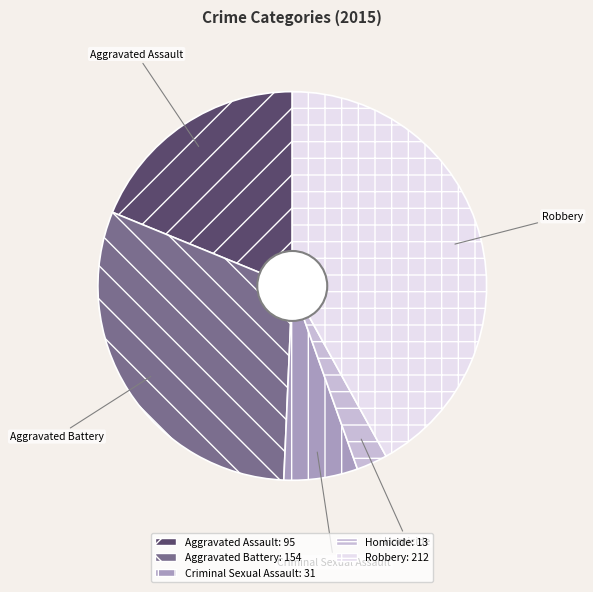

Between Robbery and Aggravated Assault, which is larger?

Robbery